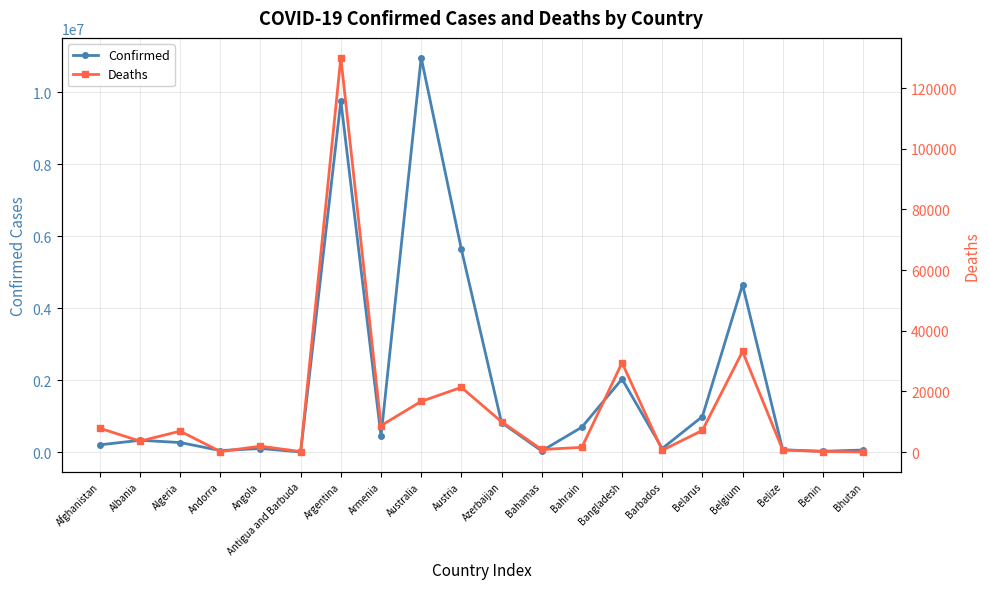

List the series in order of their overall mean, lowest first.

Deaths, Confirmed